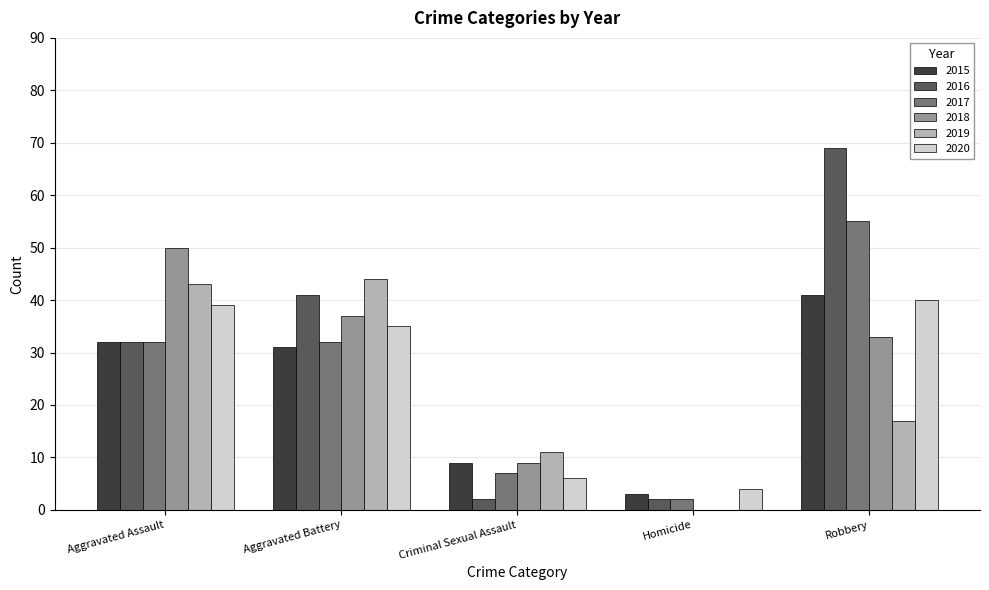

What are all the series names shown in the legend?

2015, 2016, 2017, 2018, 2019, 2020